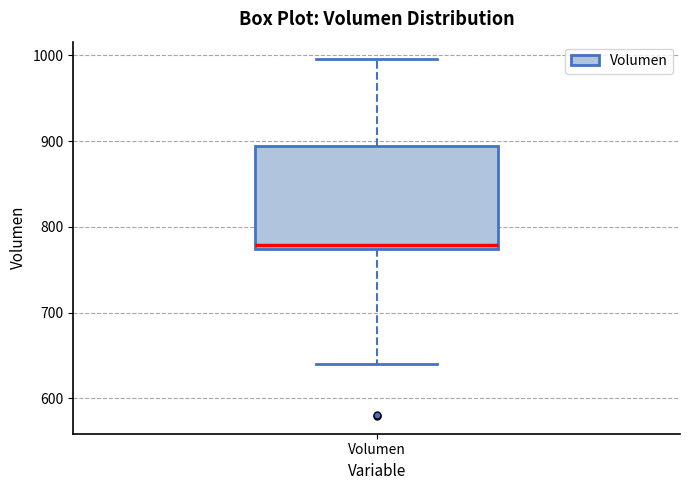

Read this box plot against the y-axis: the position of the median line, the range covered by the box, and the ends of both whiskers. The values are not printed on the chart, so give them approximately, as read against the axis.

median 780, box 770 to 890, whiskers 640 to 1000